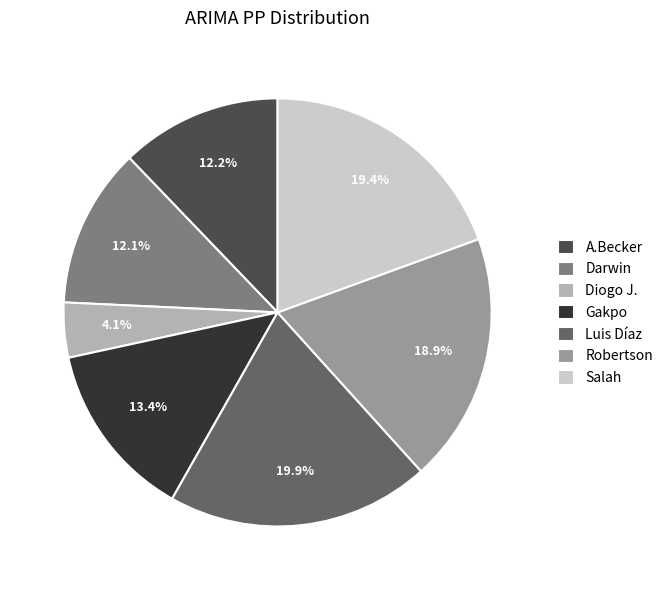

What percentage do Salah and Darwin together represent?

31.5%